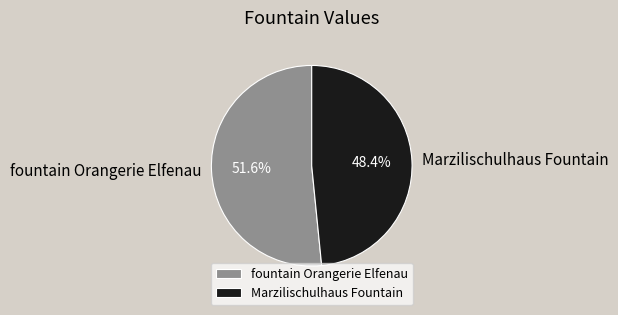

What percentage is the fountain Orangerie Elfenau slice, to the nearest percent?

52%